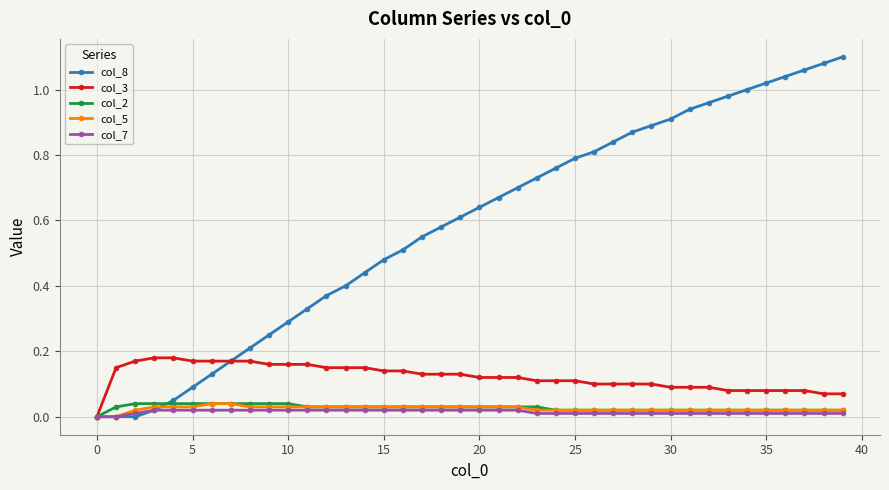

Which series has the largest range (max minus min)?

col_8